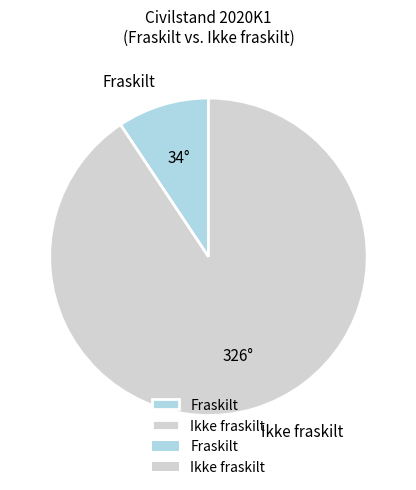

Rank the categories by value from lowest to highest.

Fraskilt, Ikke fraskilt